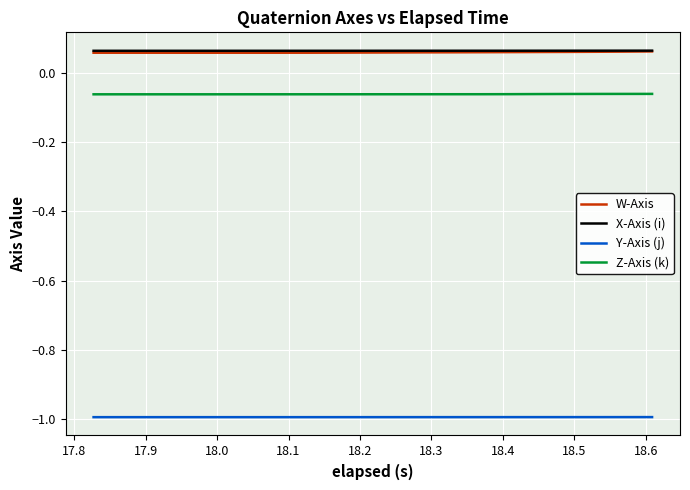

True or false: X-Axis (i) and Y-Axis (j) intersect in this chart.

False